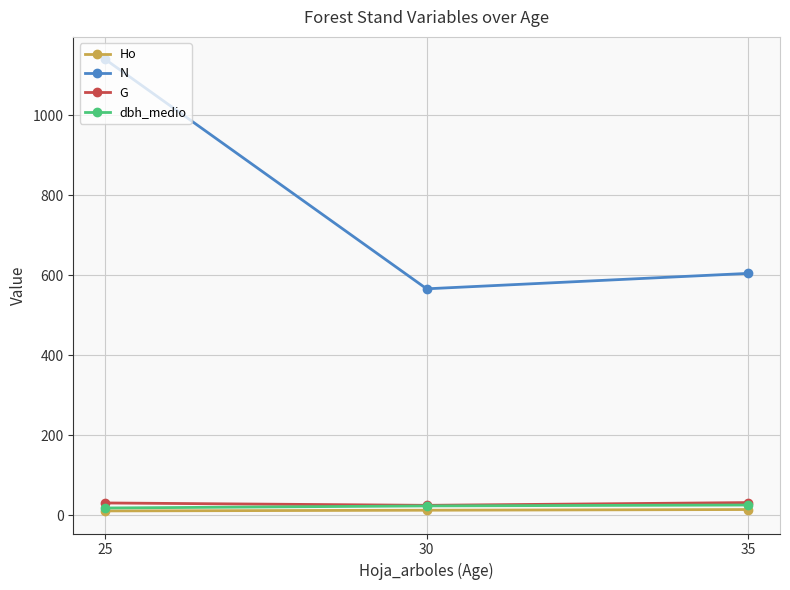

Which series has the largest range (max minus min)?

N